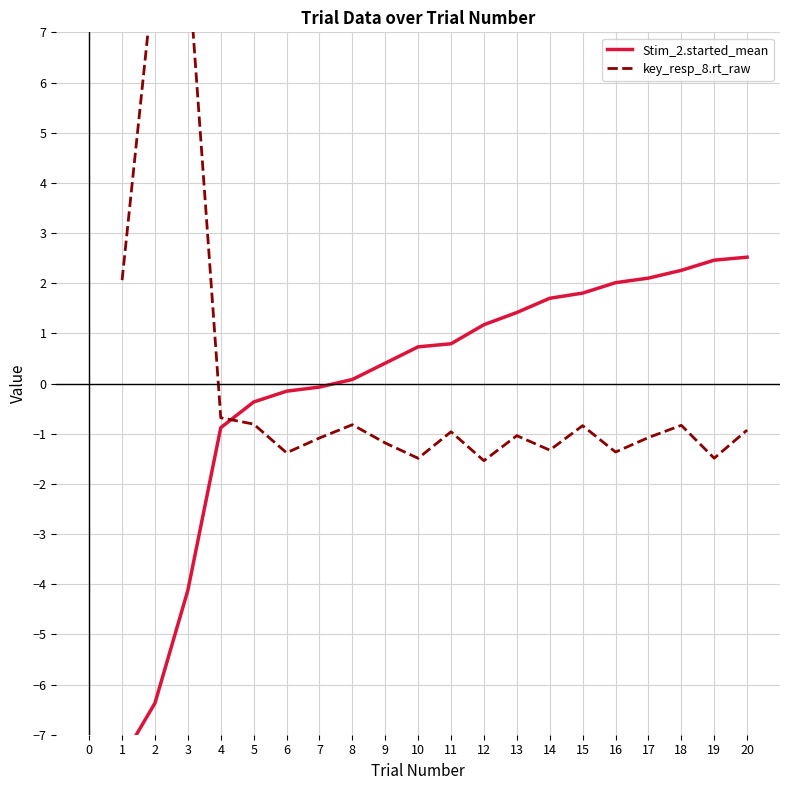

Rank the series by their maximum value, from highest to lowest.

key_resp_8.rt_raw, Stim_2.started_mean